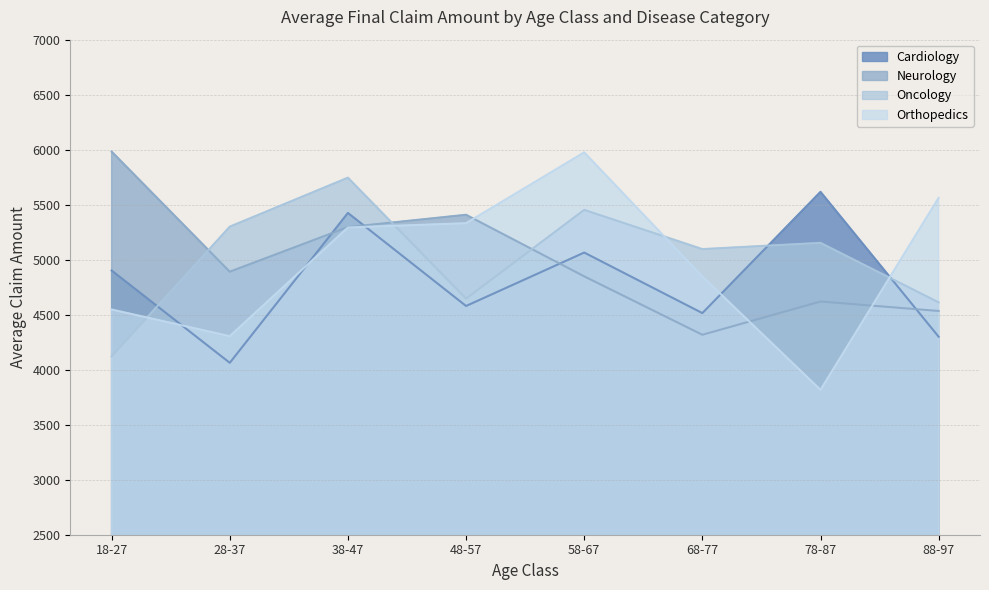

What is the label of the 4th point from the left?

48-57